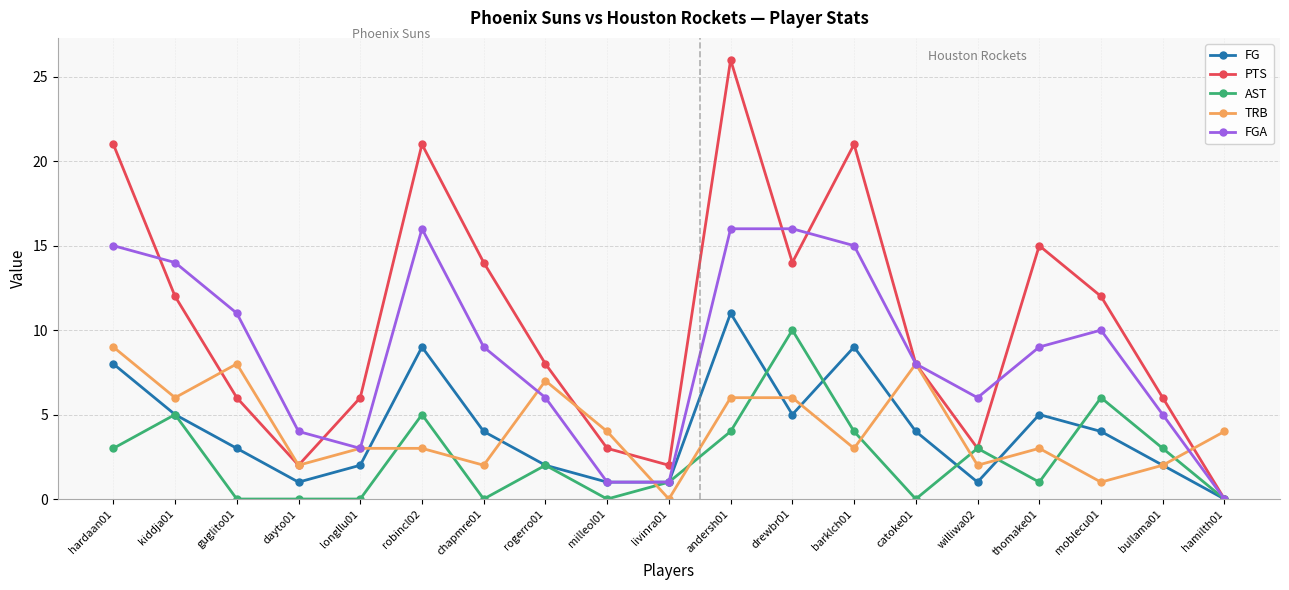

The value of PTS at bullama01 is 6. True or false?

True